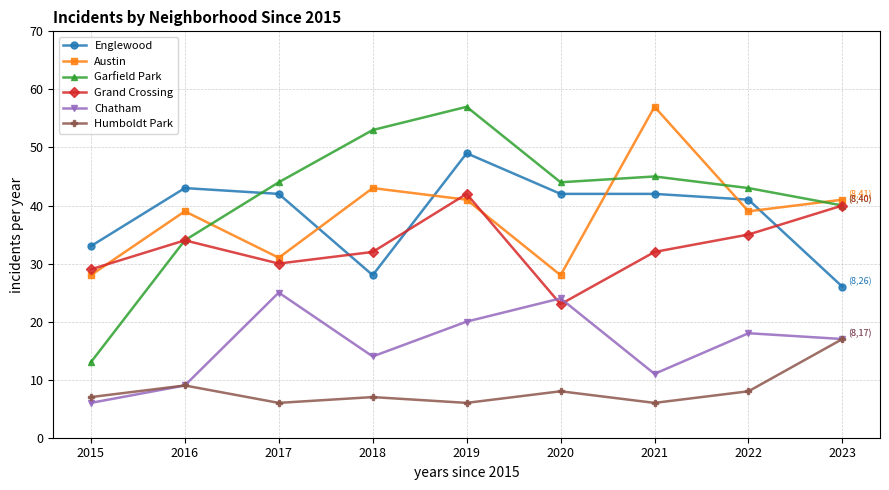

What is the value of the Austin point at the 2nd from the left?

39